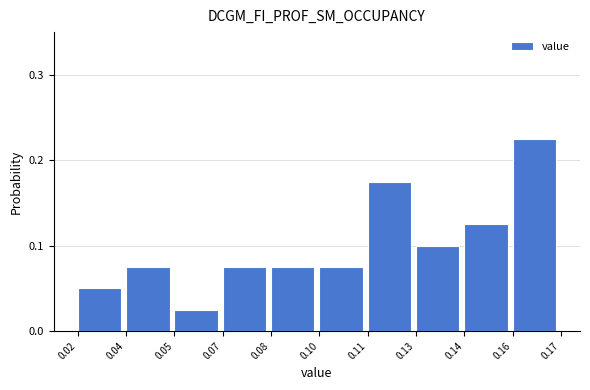

How many values are between 0 and 1?

10